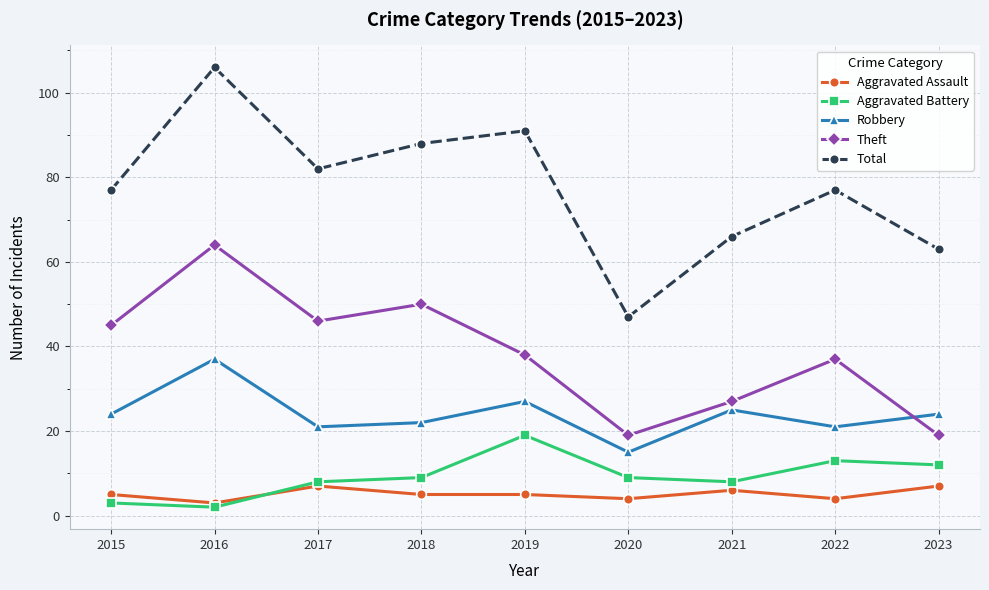

True or false: Aggravated Assault has a value of 5 at 2015.

True